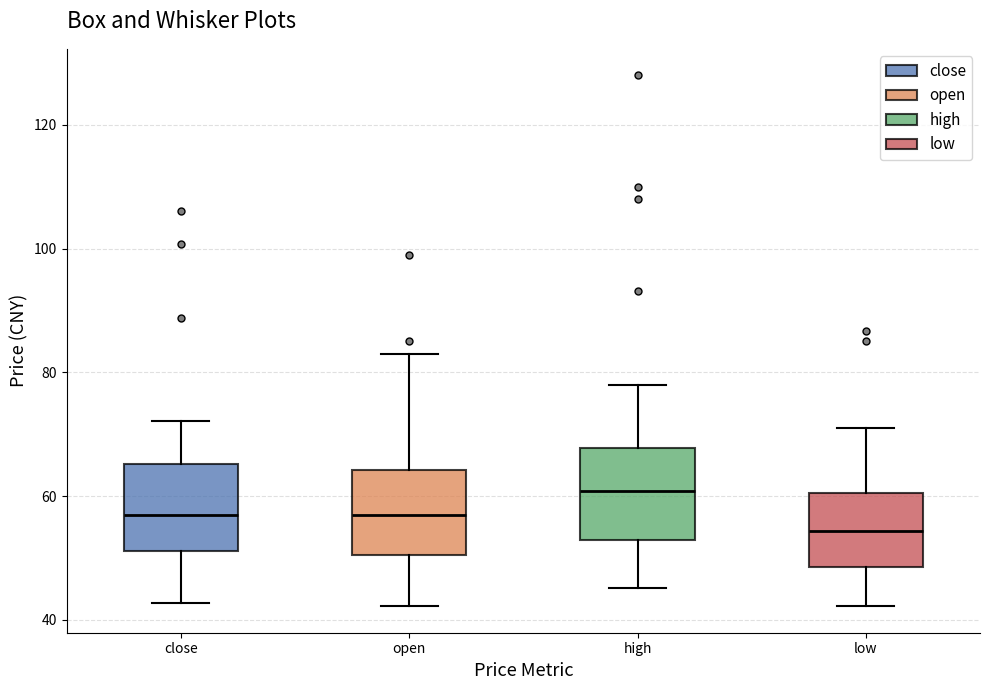

Reading left to right, read every box against the y-axis: the position of its median line, the range the box covers, and the ends of its whiskers. The values are not printed on the chart, so give them approximately, as read against the axis.

close: median 56, box 52 to 66, whiskers 42 to 72
open: median 58, box 50 to 64, whiskers 42 to 84
high: median 60, box 52 to 68, whiskers 46 to 78
low: median 54, box 48 to 60, whiskers 42 to 72